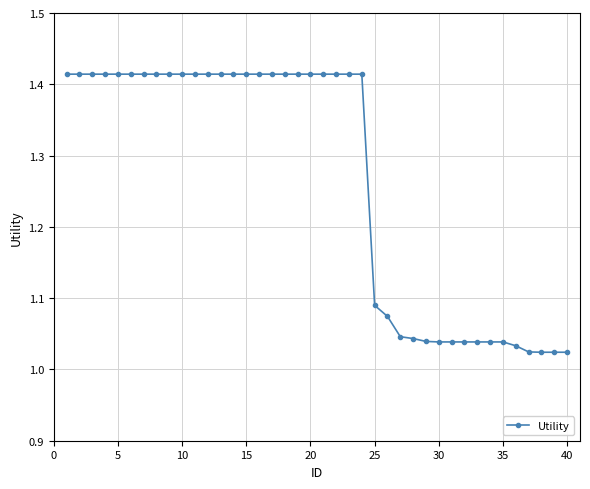

What is the difference between the maximum and minimum values?

0.4